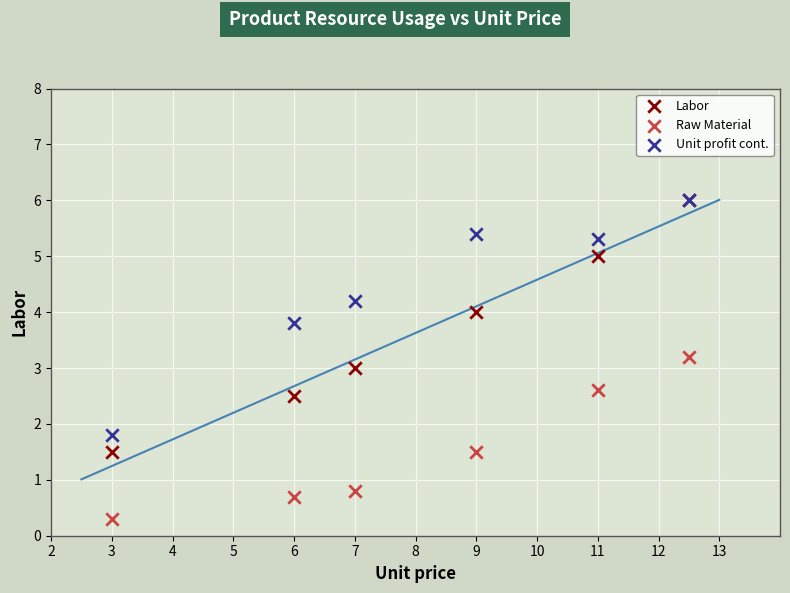

Which series reaches the minimum Y coordinate?

Raw Material